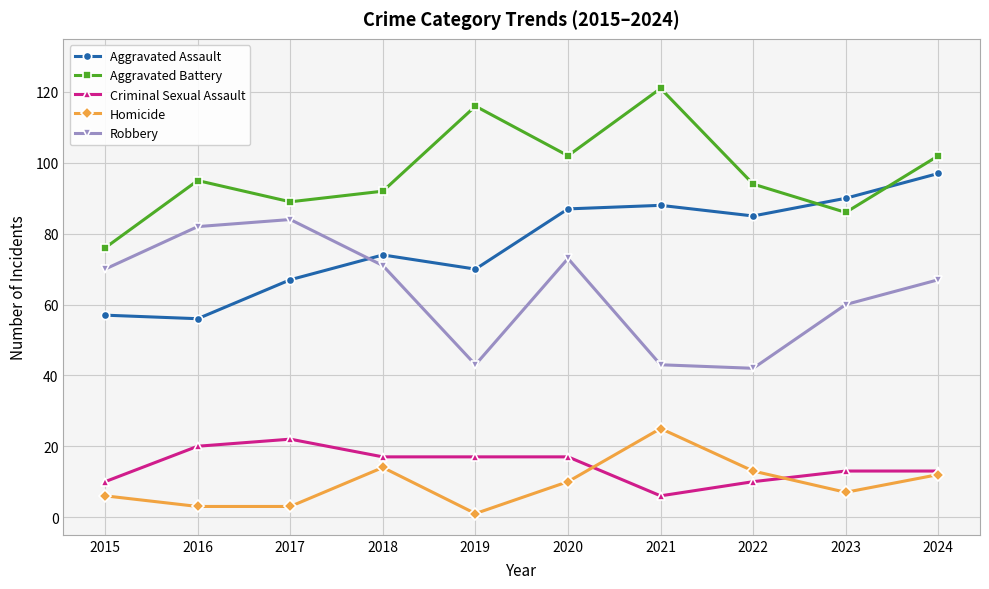

What is the average value of the Aggravated Battery series?

97